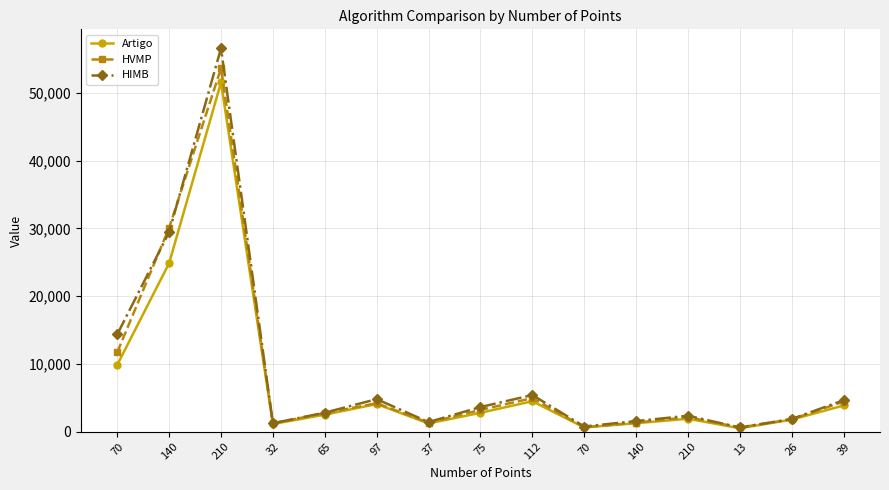

How many lines are shown in the chart?

3